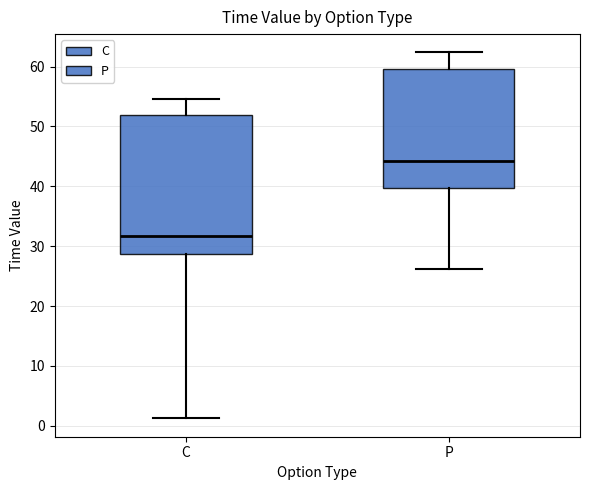

Reading left to right, transcribe this box plot: for each box, give where its median line is, the range the box spans, and where its two whiskers end, as read against the y-axis. The values are not printed on the chart, so give them approximately, as read against the axis.

C: median 32, box 29 to 52, whiskers 1 to 55
P: median 44, box 40 to 60, whiskers 26 to 62